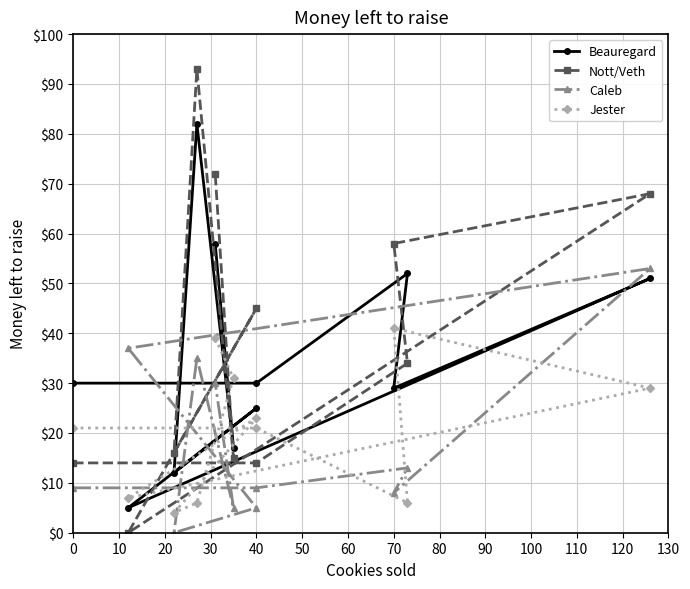

Between 60 and 70, which is larger?

70